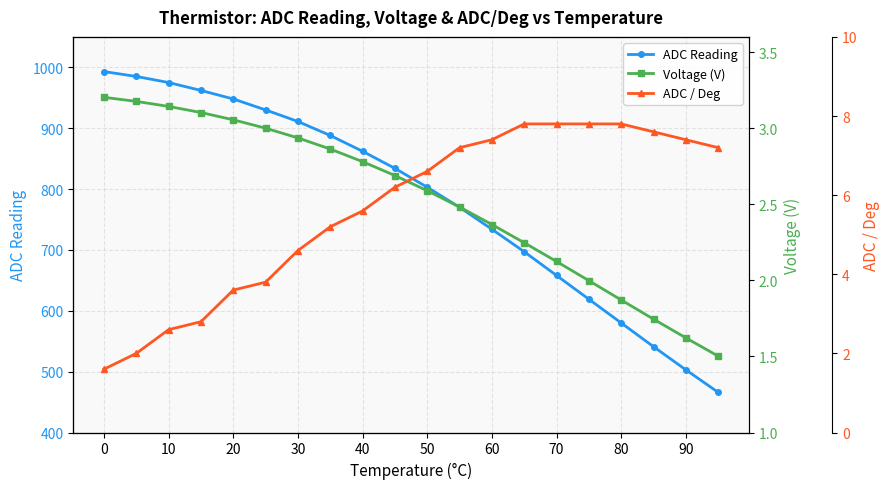

How many lines are shown in the chart?

3